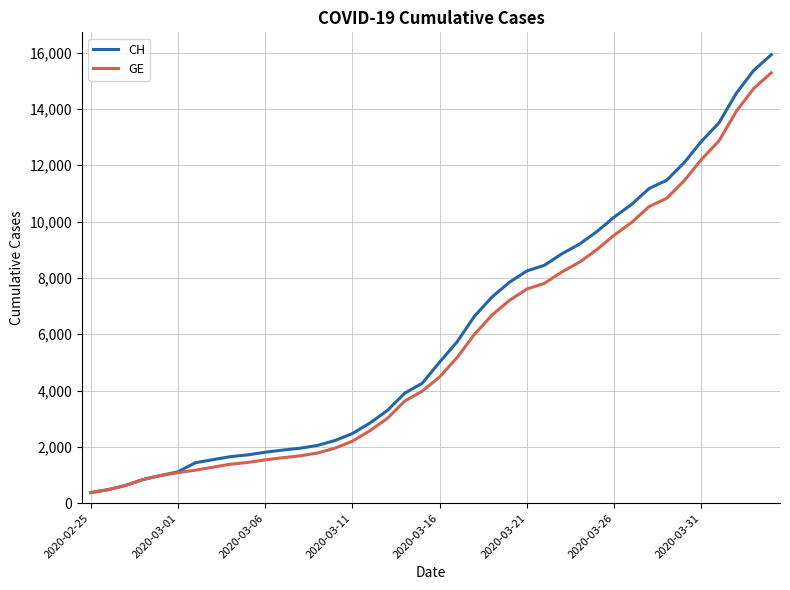

Which series has the largest range (max minus min)?

CH